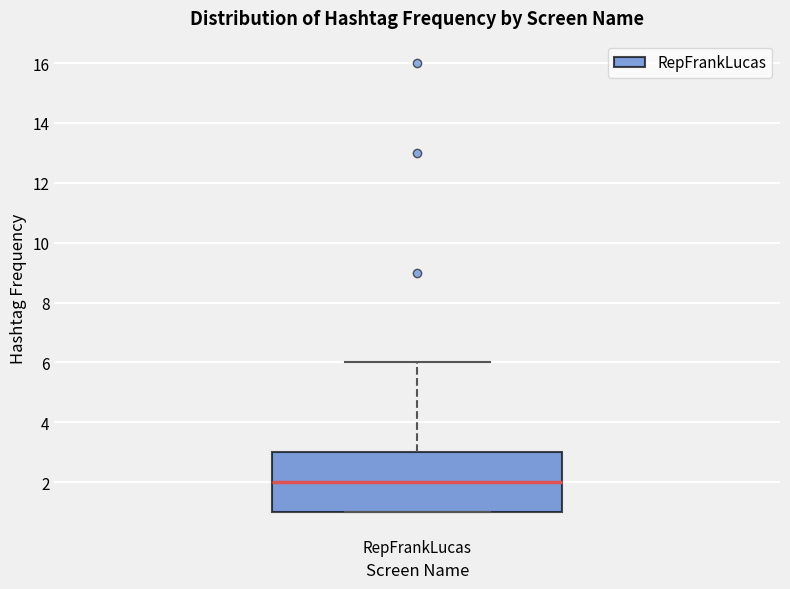

Read this box plot against the y-axis: the position of the median line, the range covered by the box, and the ends of both whiskers. The values are not printed on the chart, so give them approximately, as read against the axis.

median 2, box 1 to 3, whiskers 1 to 6